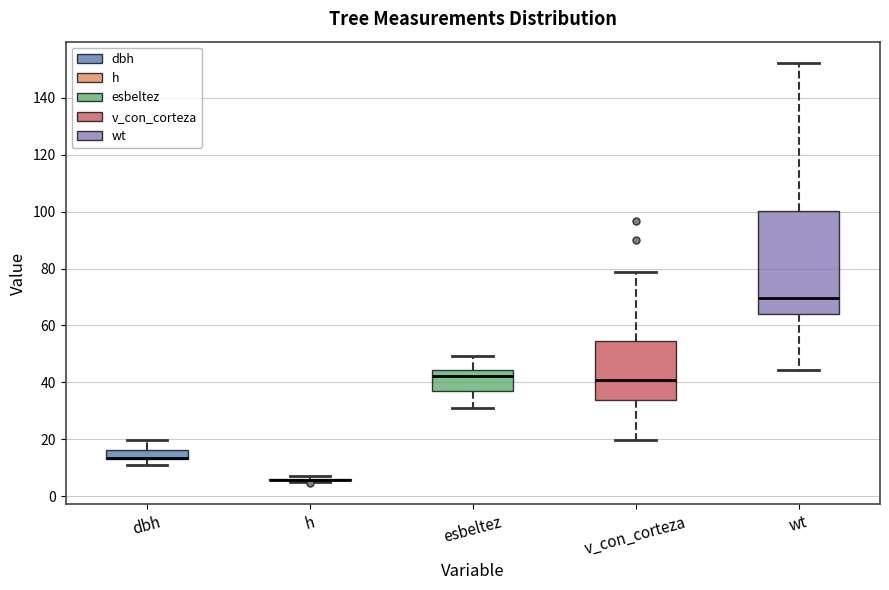

Where does the lower whisker of the box for wt end on the y-axis? The values are not printed on the chart, so give them approximately, as read against the axis.

44